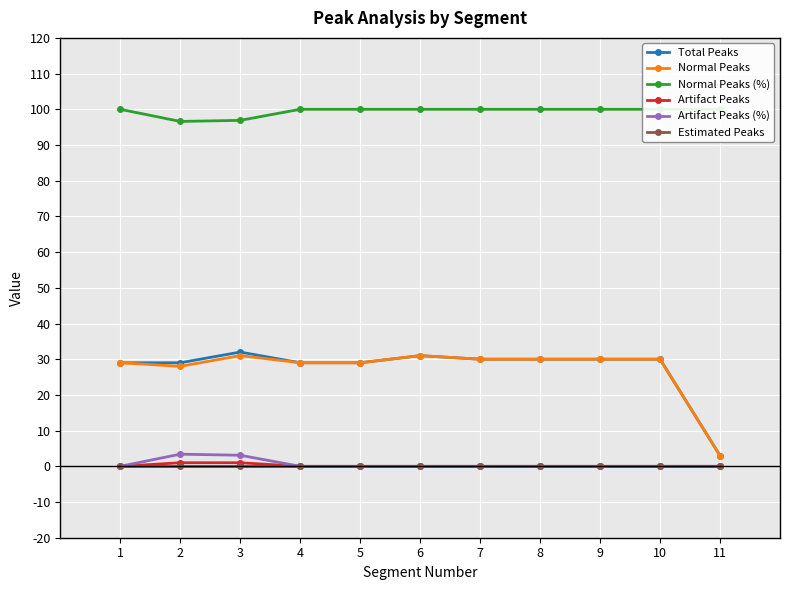

List the labels in order of Total Peaks value, largest first.

3, 6, 7, 8, 9, 10, 1, 2, 4, 5, 11